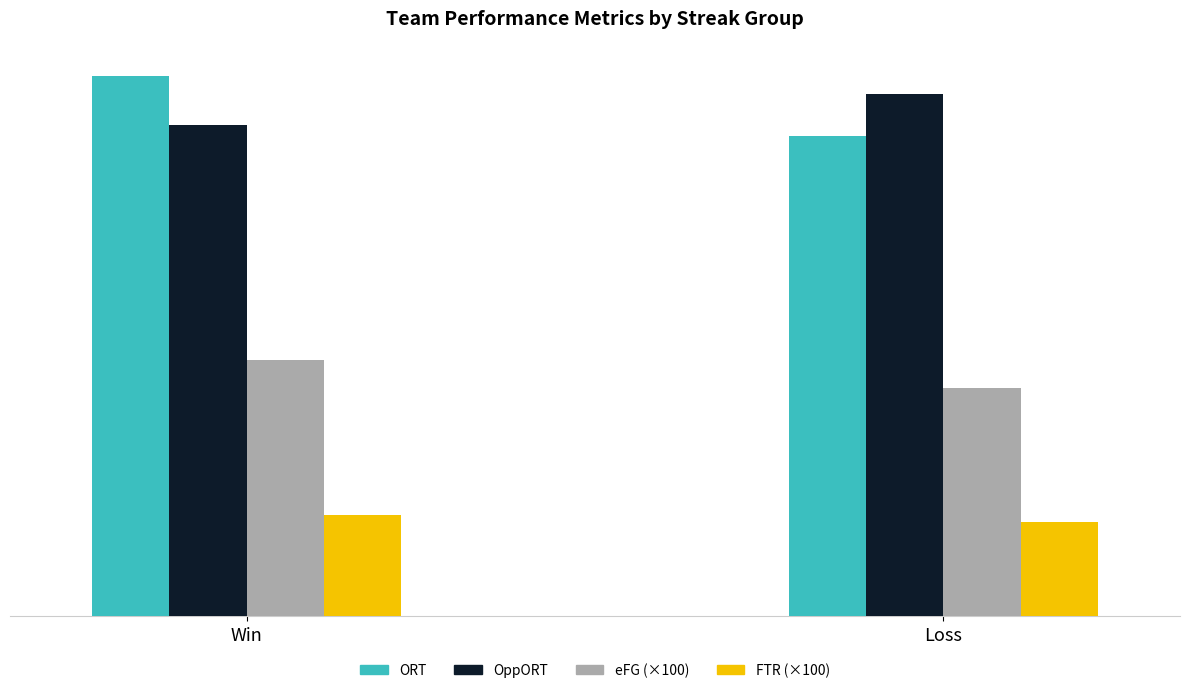

At which label does ORT first exceed 126?

Win